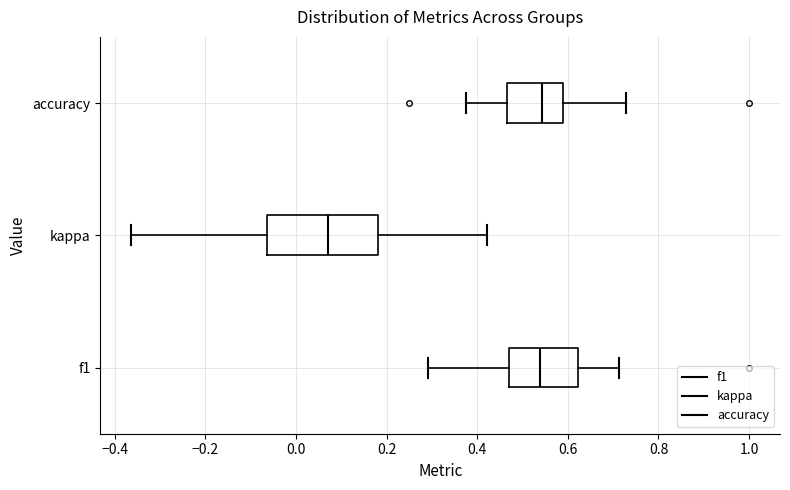

Reading bottom to top, transcribe this box plot: for each box, give where its median line is, the range the box spans, and where its two whiskers end, as read against the x-axis. The values are not printed on the chart, so give them approximately, as read against the axis.

f1: median 0.54, box 0.48 to 0.62, whiskers 0.30 to 0.72
kappa: median 0.06, box -0.06 to 0.18, whiskers -0.36 to 0.42
accuracy: median 0.54, box 0.46 to 0.58, whiskers 0.38 to 0.72